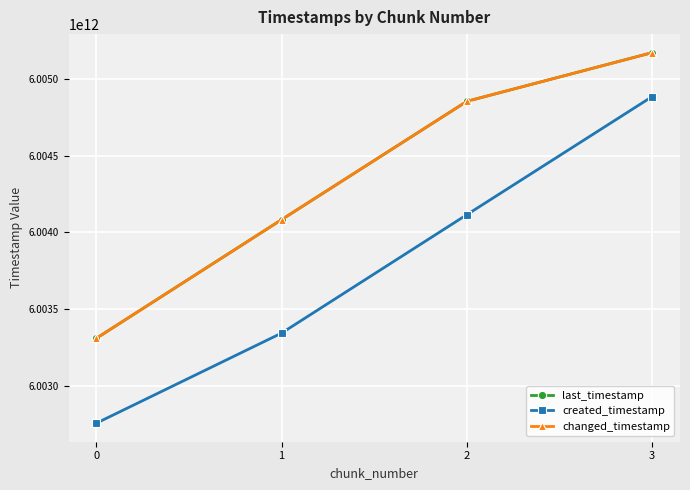

What is the difference between the maximum and minimum values in the last_timestamp series?

1860381284